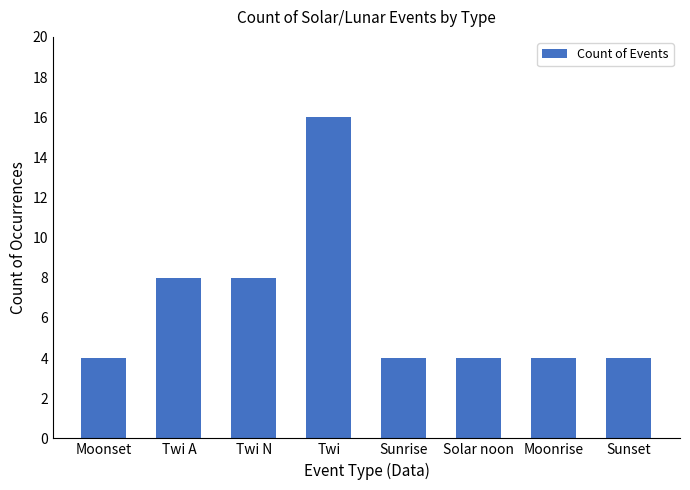

Reading right to left, list all the values displayed in this chart.

4	4	4	4	16	8	8	4